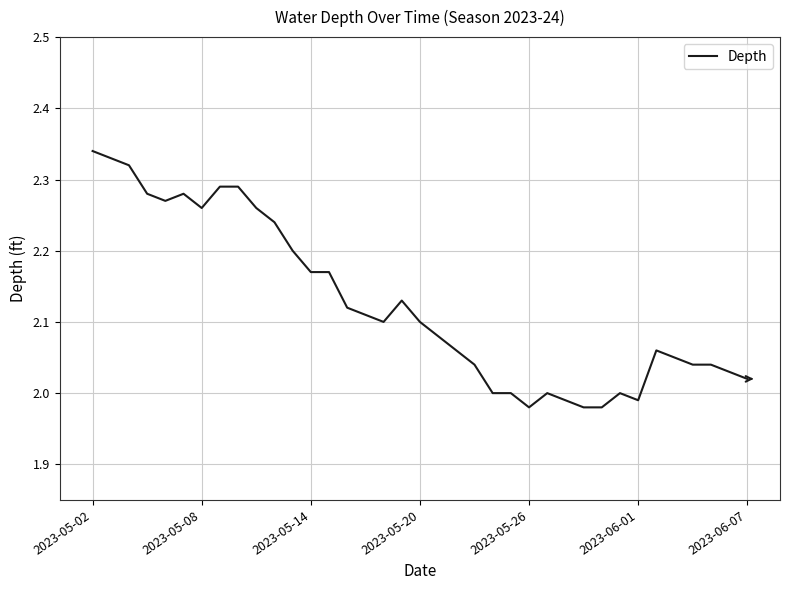

How many categories are shown in the chart?

37